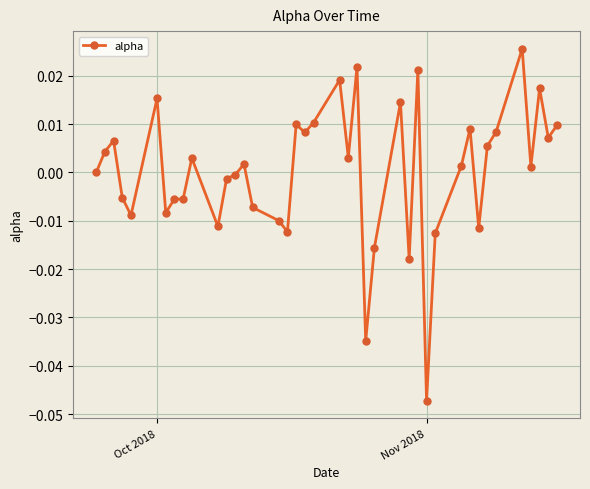

True or false: there are more than 0 points higher than both neighbors.

True